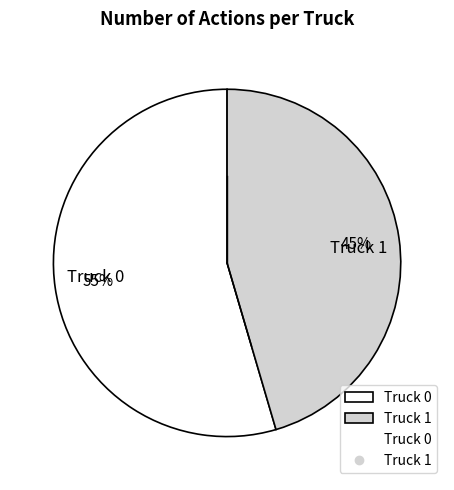

Approximately how many times larger is the value at Truck 1 compared to Truck 0?

0.8